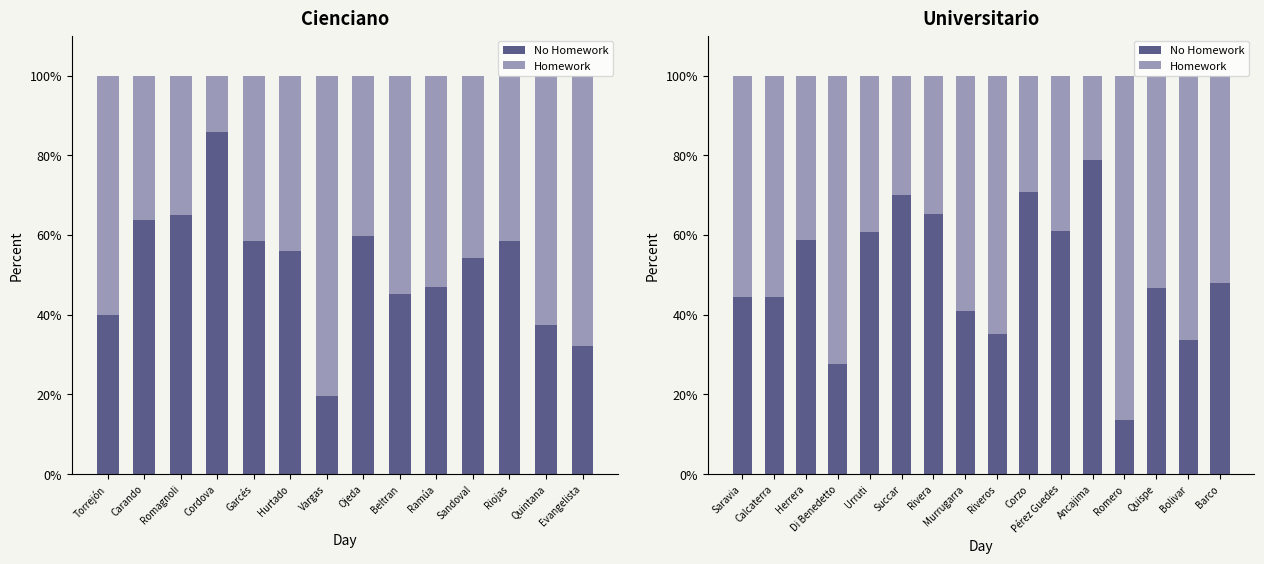

The Homework series shows 16.2 at Pérez Guedes. True or false?

False